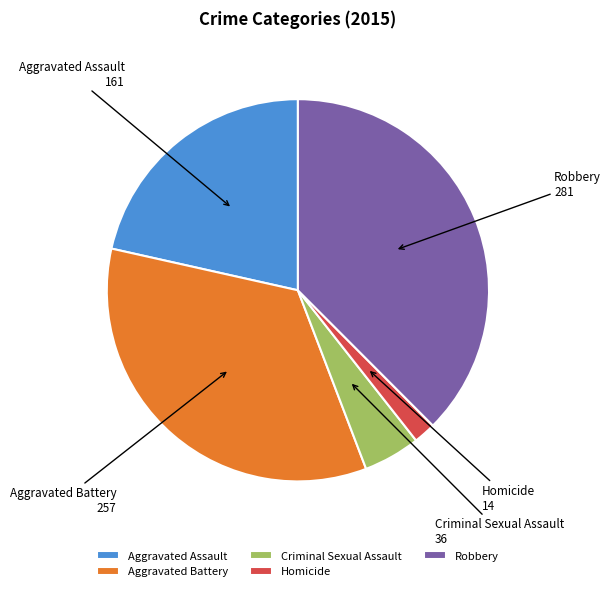

How many segments does this pie chart have?

5